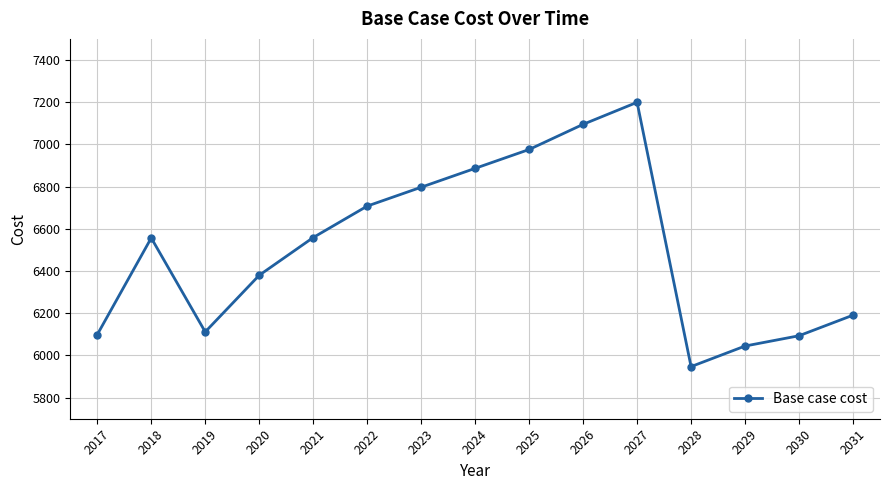

What is the value of the 4th point from the left?

6379.8